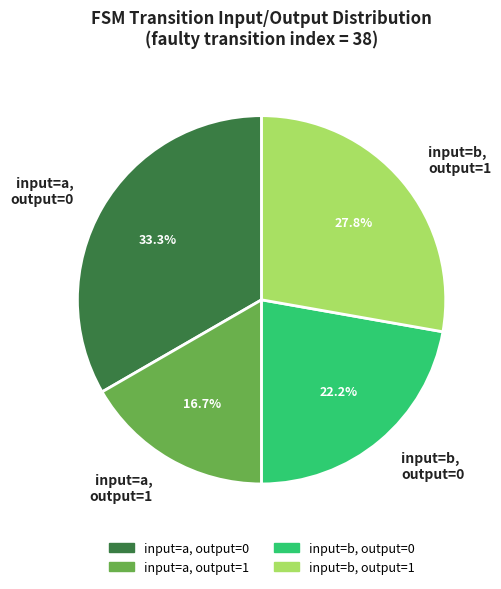

To the nearest percent, what is the average slice percentage?

25%